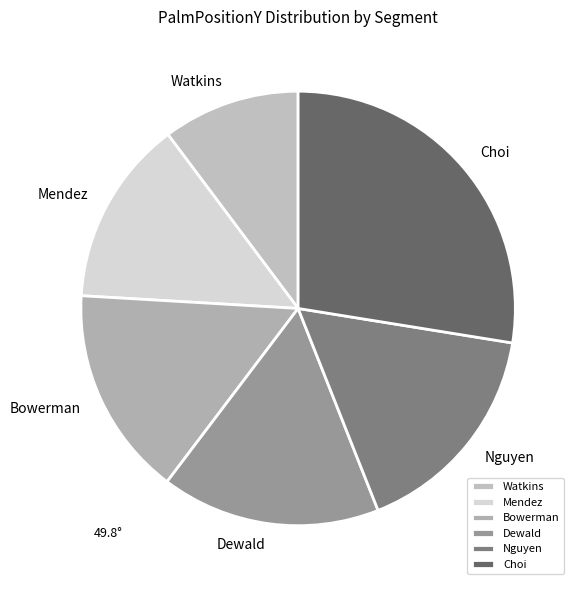

Which has a higher value, Bowerman or Dewald?

Dewald